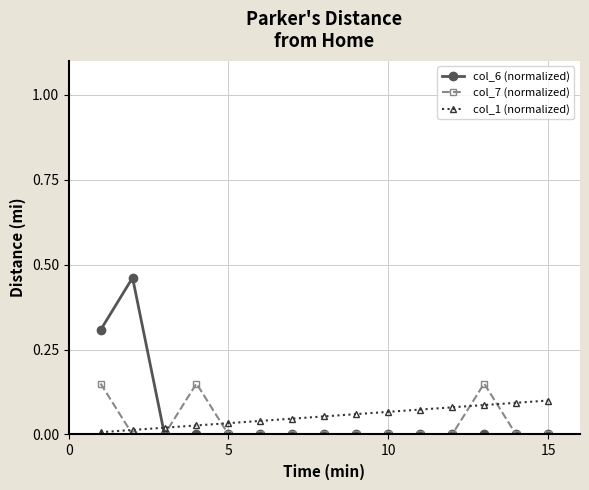

Which series has the widest spread of values?

col_6 (normalized)